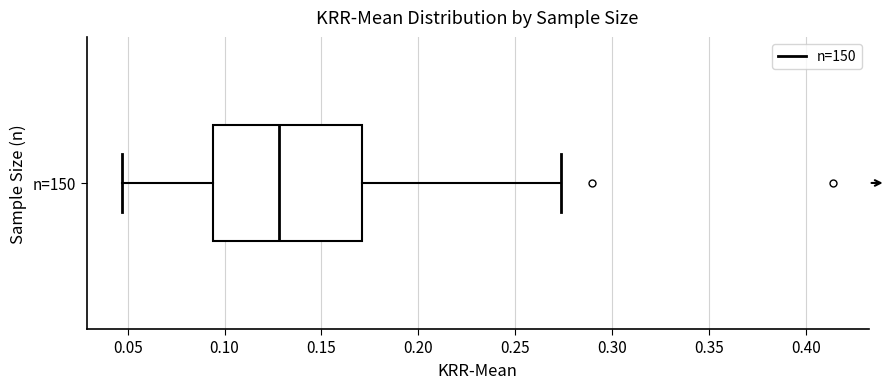

Transcribe this box plot: give where the median line is, the range the box spans, and where the two whiskers end, as read against the x-axis. The values are not printed on the chart, so give them approximately, as read against the axis.

median 0.130, box 0.095 to 0.170, whiskers 0.045 to 0.275